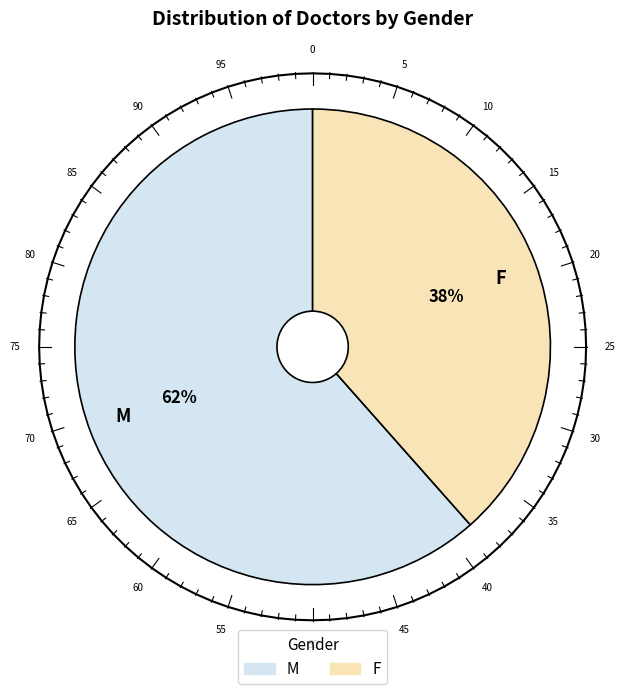

True or false: F accounts for 32% of the total.

False